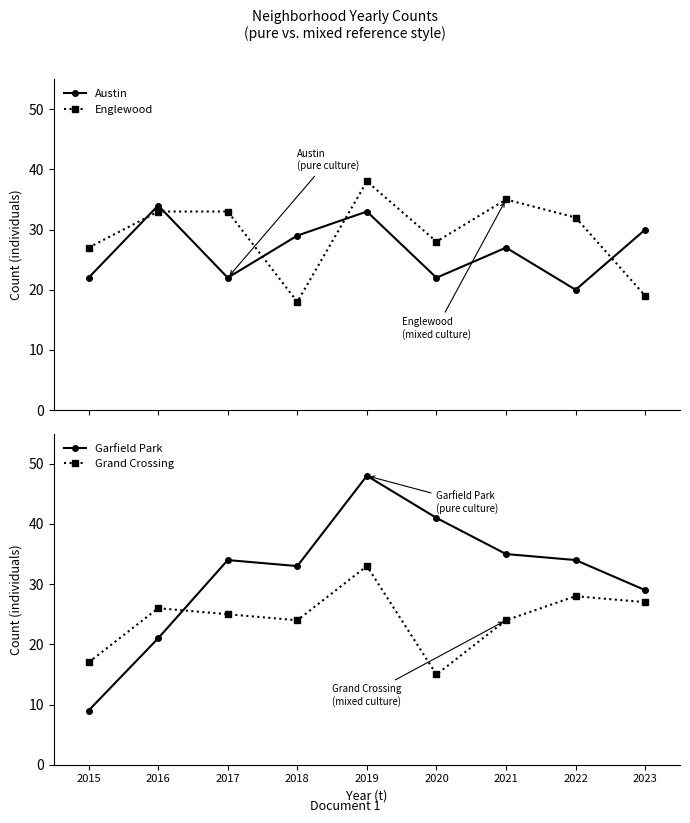

At which label is Austin closest to 27?

2021